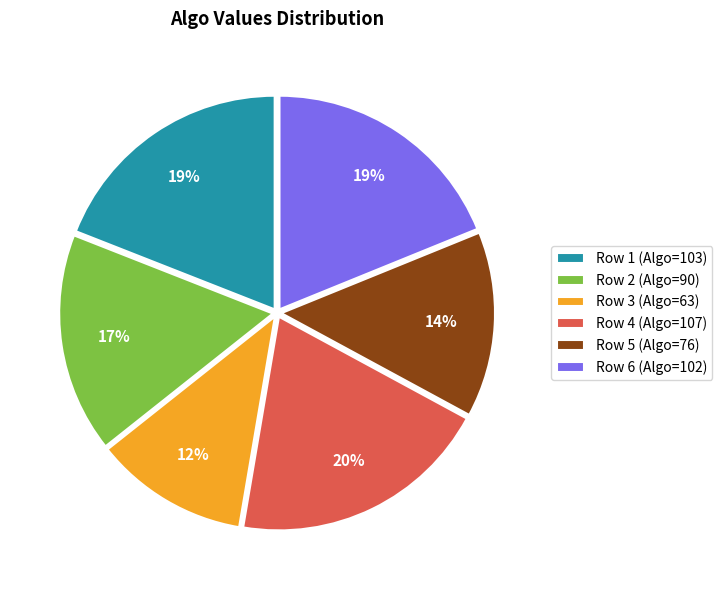

Count the number of slices in the pie.

6